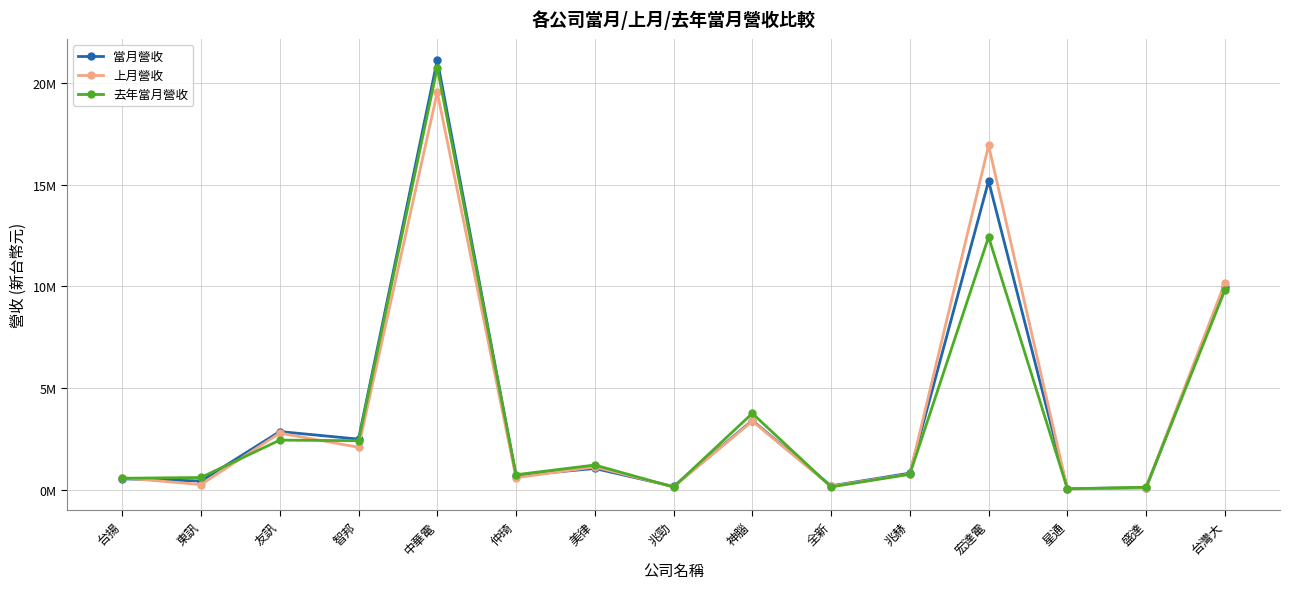

What is the sum of the 當月營收 values at 盛達 and 美律?

1143868